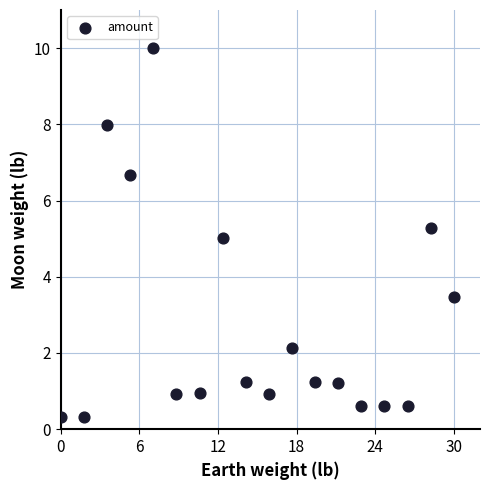

What is the range of Y values (max minus min)?

9.7